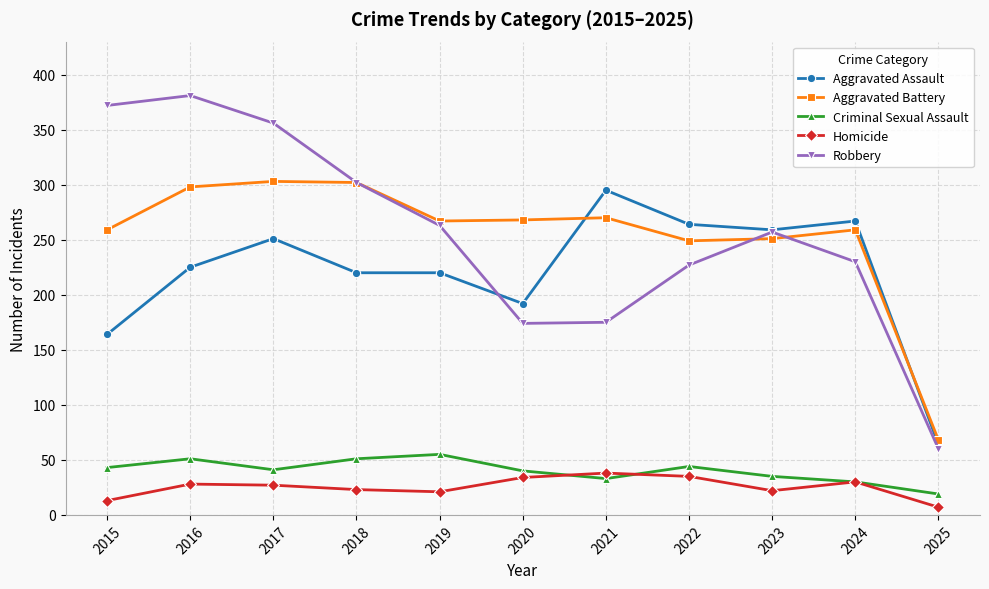

In Homicide, how many points are higher than both neighbors (excluding endpoints)?

3